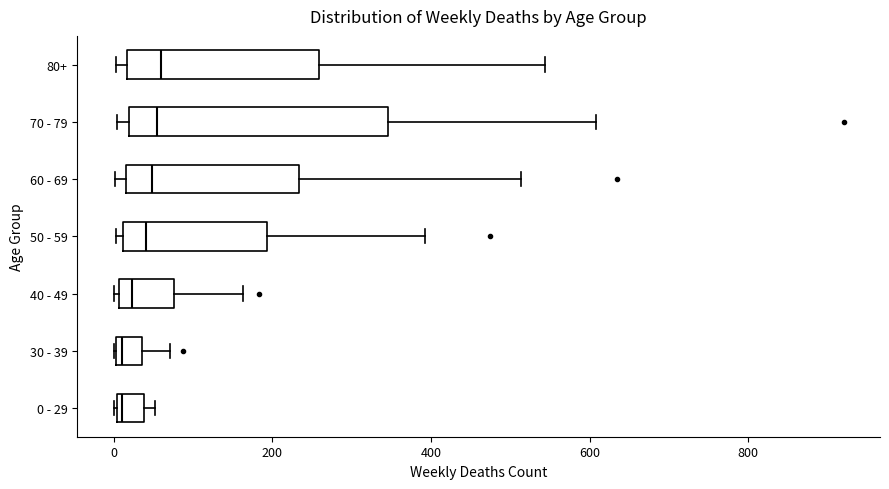

Where does the median line of the box for 80+ sit on the x-axis? The values are not printed on the chart, so give them approximately, as read against the axis.

60